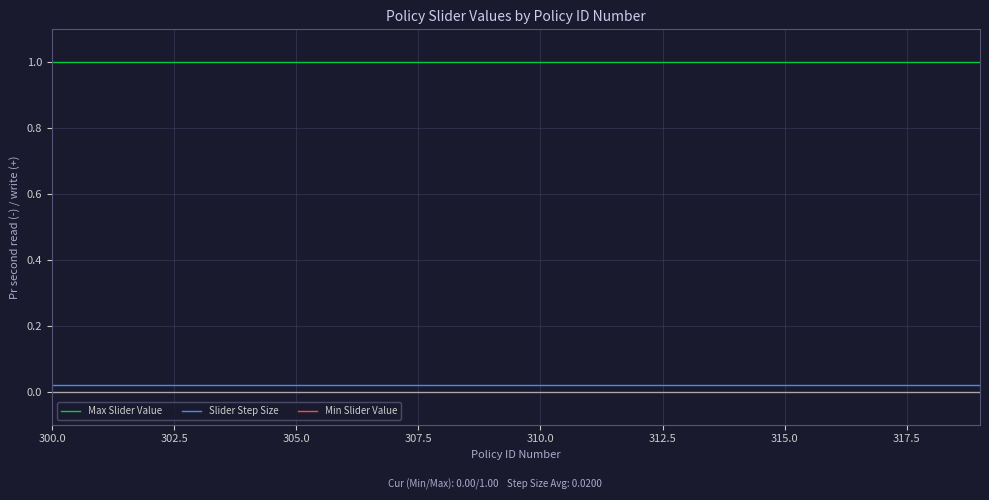

List the series in order of their peak value, highest first.

Max Slider Value, Slider Step Size, Min Slider Value